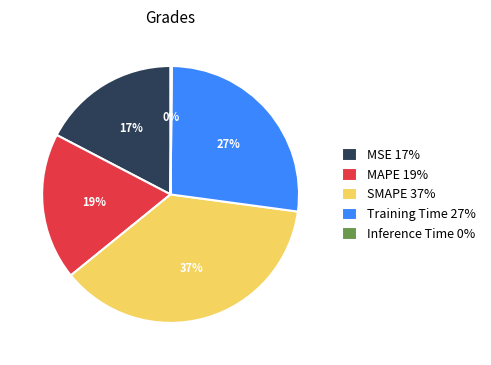

Does any single category account for the majority?

No